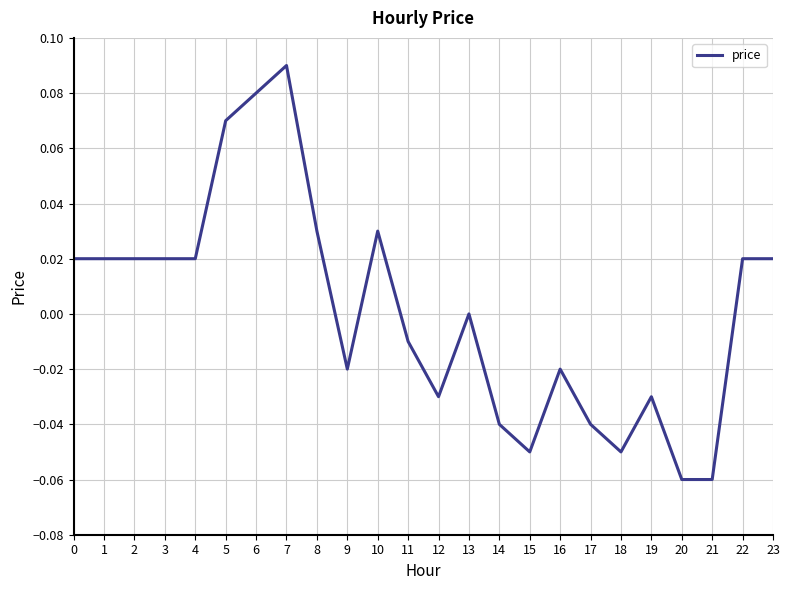

Is this an area chart (filled region under the line)?

No